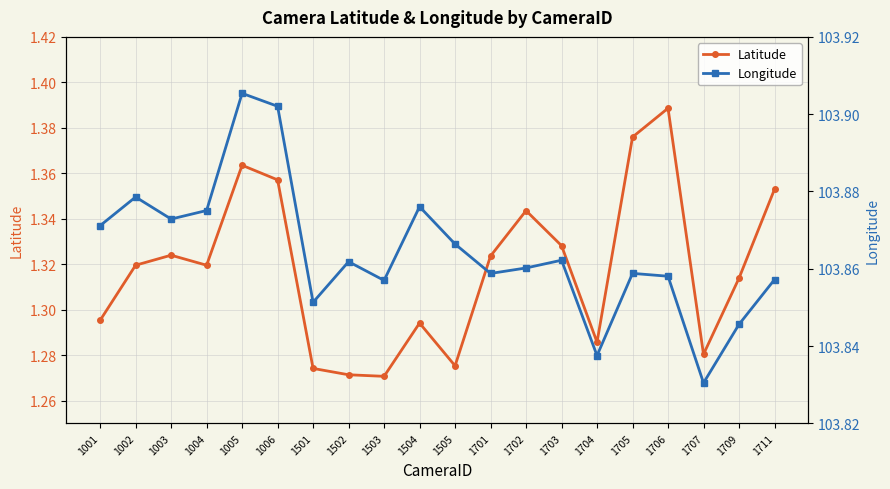

Which series changed the most between 1703 and 1711?

Latitude